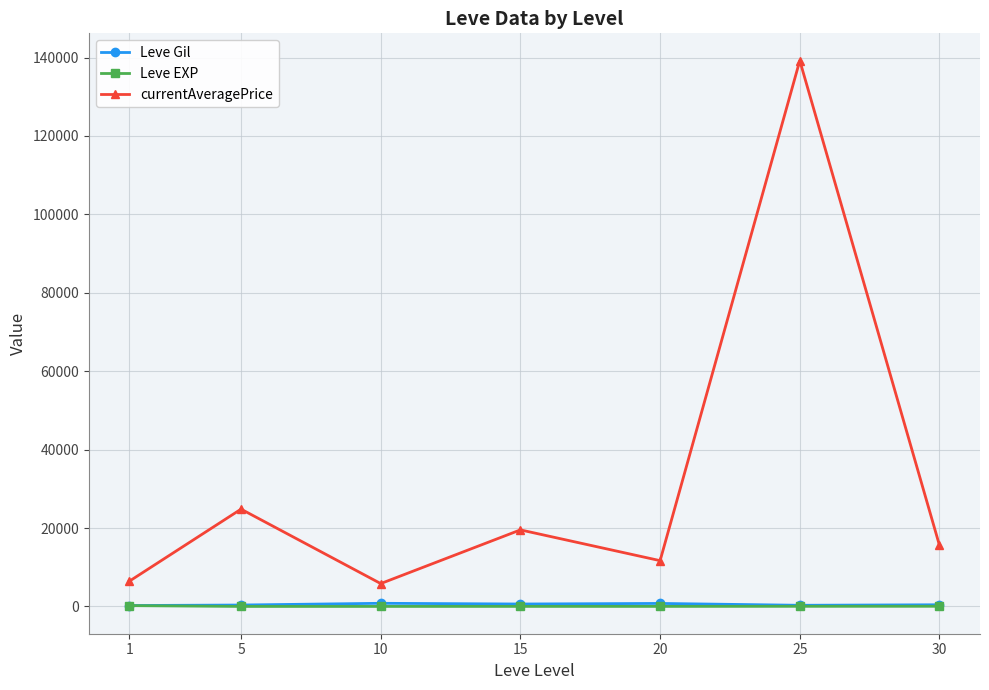

What are all the series names shown in the legend?

Leve Gil, Leve EXP, currentAveragePrice